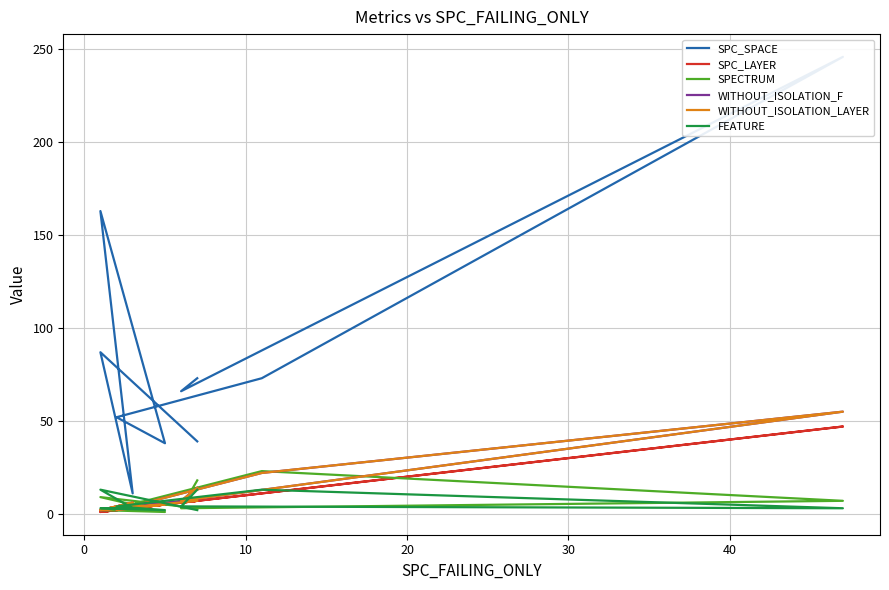

After their last crossing, which series has the higher values: SPECTRUM or WITHOUT_ISOLATION_LAYER?

WITHOUT_ISOLATION_LAYER